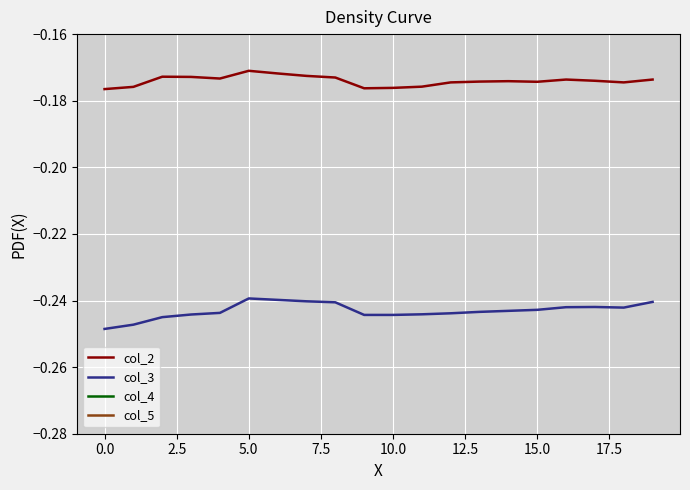

At how many categories does at least one series exceed 0?

20